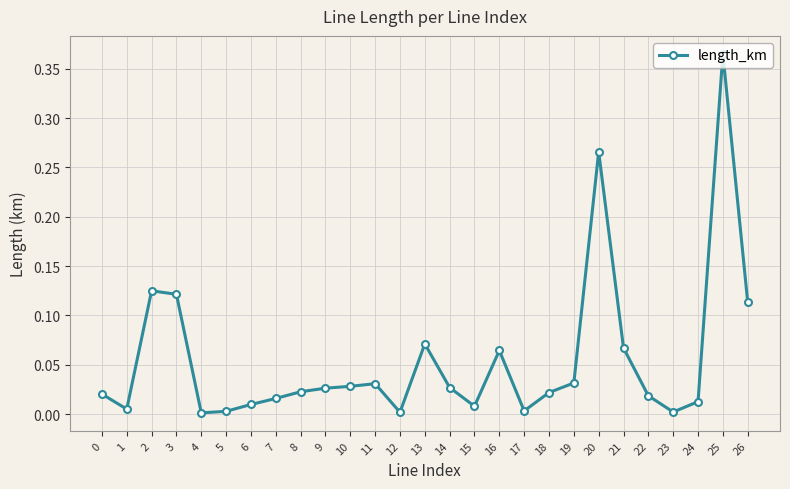

The chart shows a value of 0.0 at 23. True or false?

True